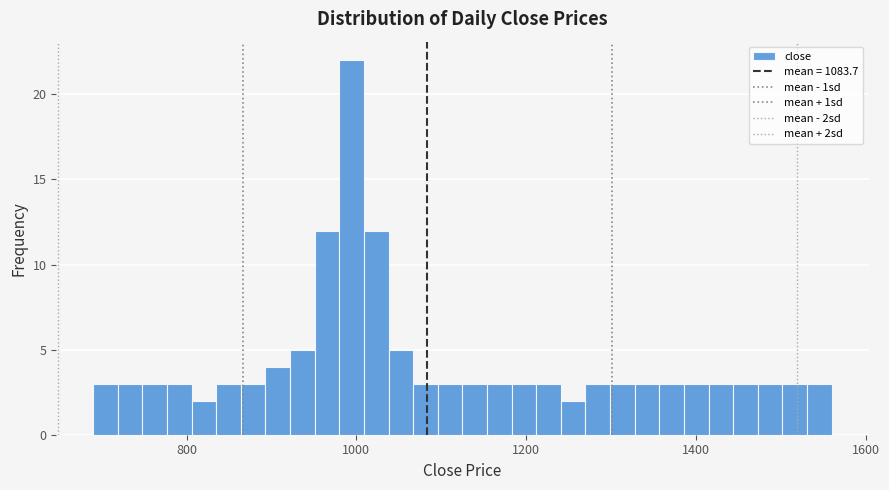

Around what value on the x-axis is the tallest bar? Give the approximate position of its centre, as read against the axis.

1000